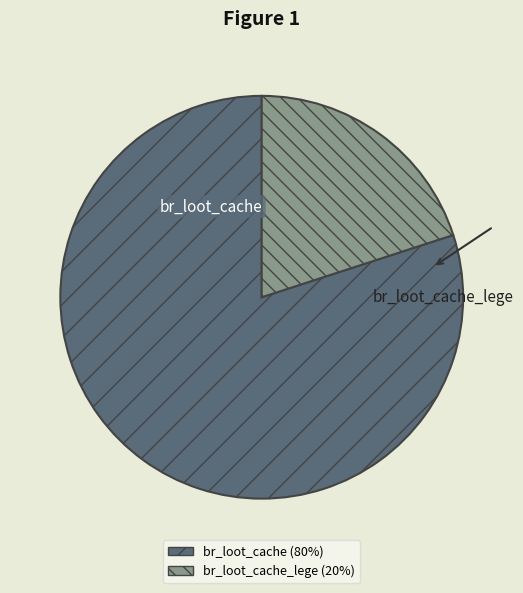

To the nearest percent, what portion does br_loot_cache represent?

80%